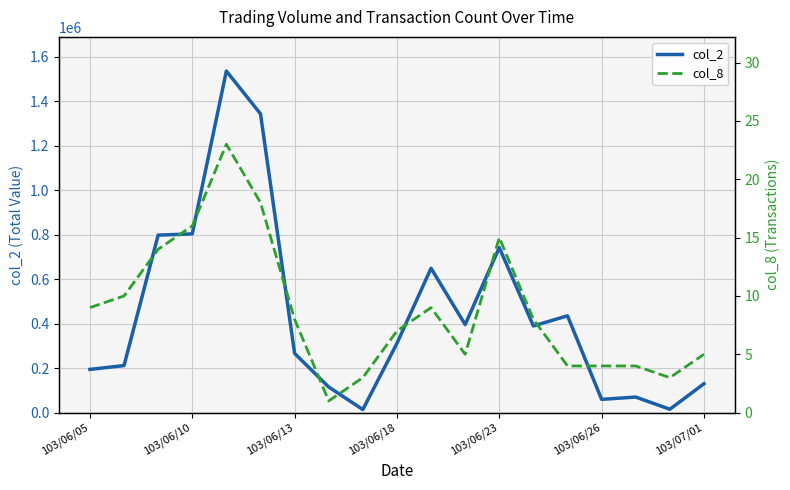

Which series has the largest total across all categories?

col_2